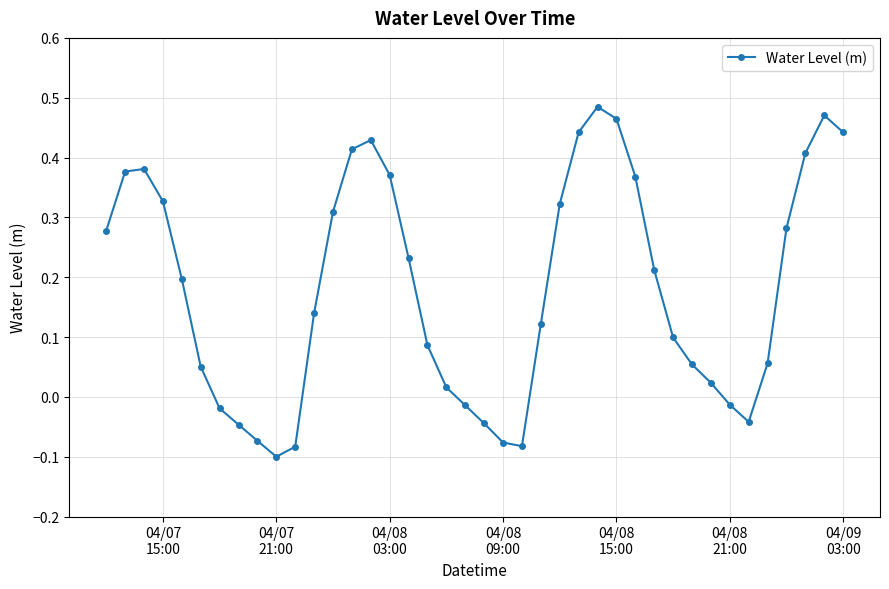

How many interior local valleys (lower than both neighbors) does the data have?

3